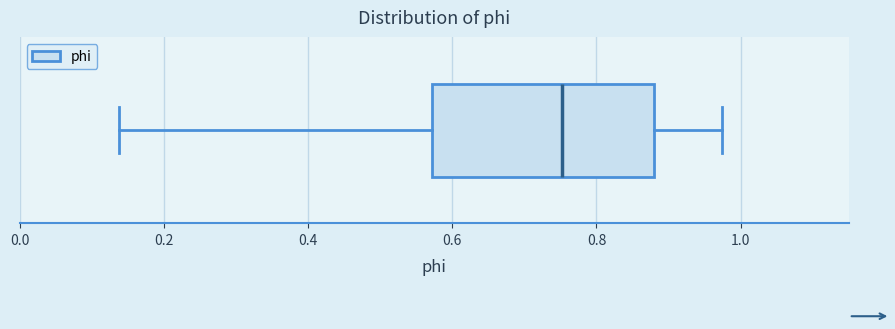

Read this box plot against the x-axis: the position of the median line, the range covered by the box, and the ends of both whiskers. The values are not printed on the chart, so give them approximately, as read against the axis.

median 0.76, box 0.58 to 0.88, whiskers 0.14 to 0.98